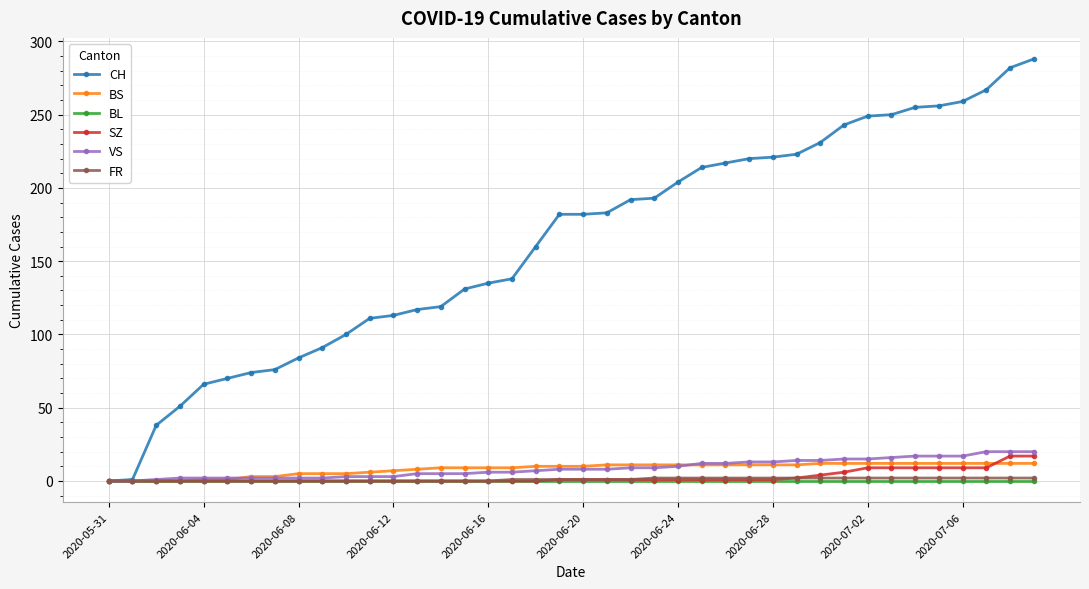

Which series has the largest range (max minus min)?

CH